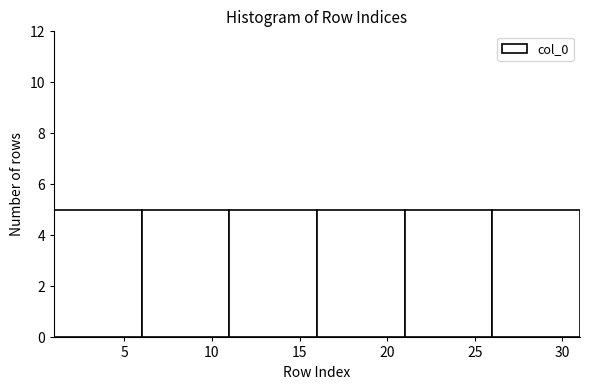

Reading left to right, list every bar in this chart as the range it spans on the x-axis followed by its height. The values are not printed on the chart, so give them approximately, as read against the axis.

1 to 6: 5
6 to 11: 5
11 to 16: 5
16 to 21: 5
21 to 26: 5
26 to 31: 5